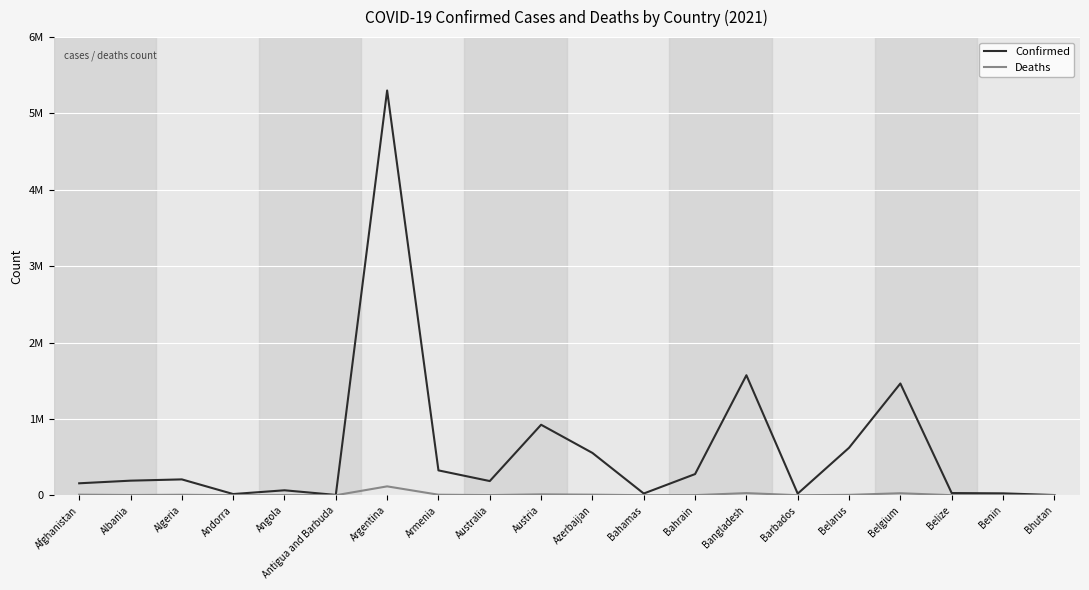

Does the chart have visible grid lines?

Yes